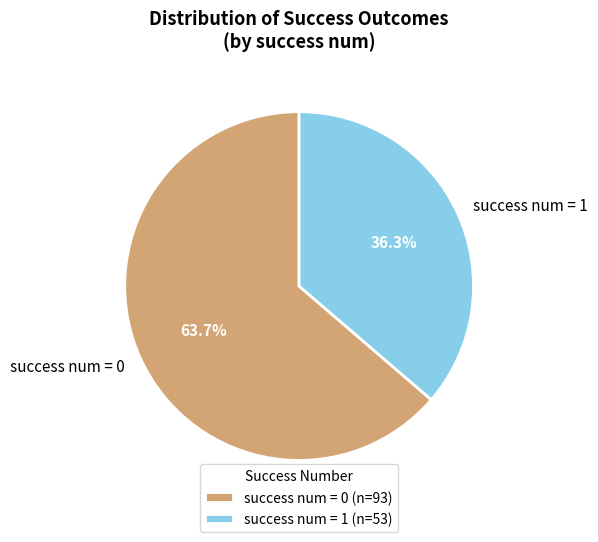

What percentage is NOT represented by success num = 0?

36.3%